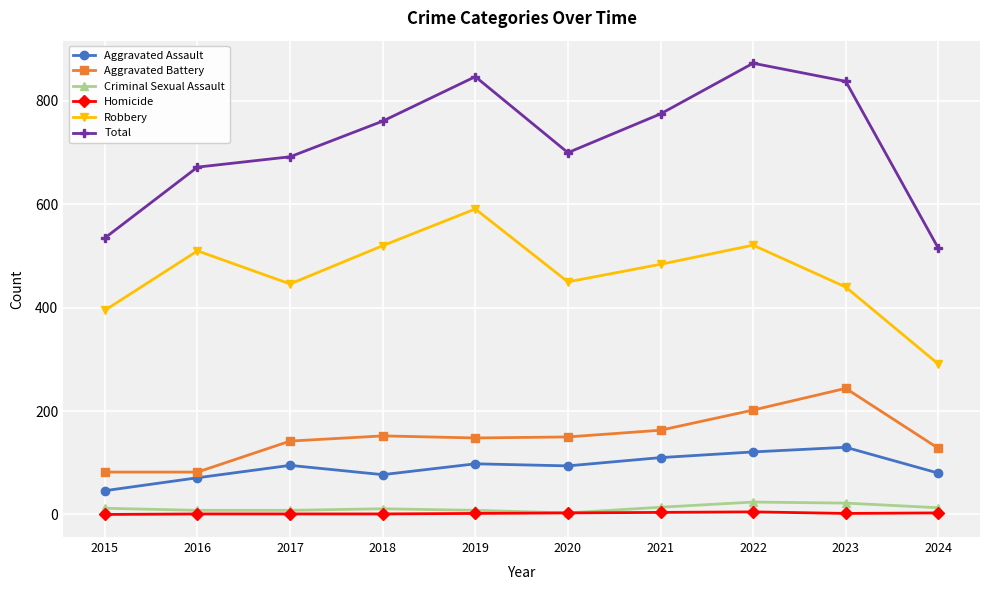

Which series has the largest total across all categories?

Total